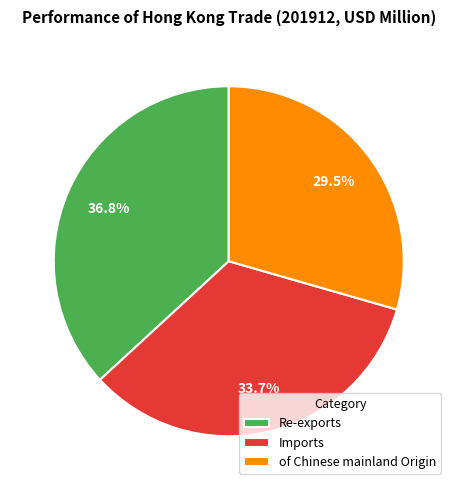

Which category has the smallest portion of the pie?

of Chinese mainland Origin